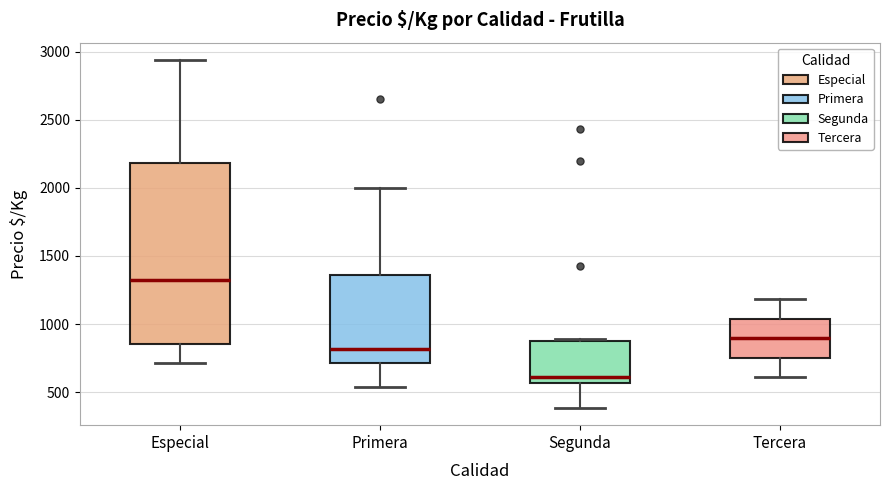

Reading left to right, transcribe this box plot: for each box, give where its median line is, the range the box spans, and where its two whiskers end, as read against the y-axis. The values are not printed on the chart, so give them approximately, as read against the axis.

Especial: median 1350, box 850 to 2200, whiskers 700 to 2950
Primera: median 800, box 700 to 1350, whiskers 550 to 2000
Segunda: median 600, box 550 to 900, whiskers 400 to 900 (just above the box's upper edge)
Tercera: median 900, box 750 to 1050, whiskers 600 to 1200